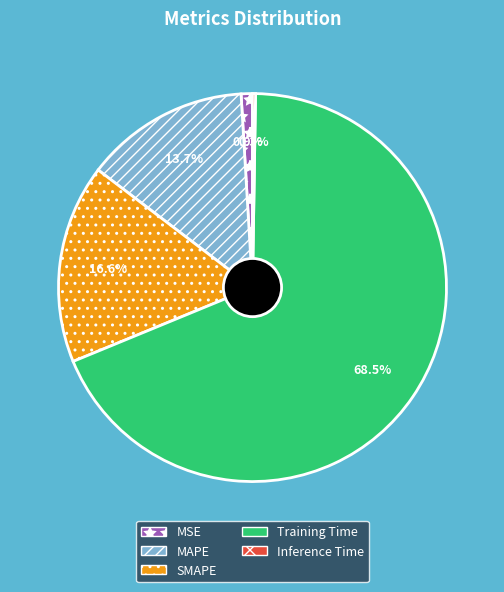

Do MSE and Training Time together represent more than half of the pie?

Yes